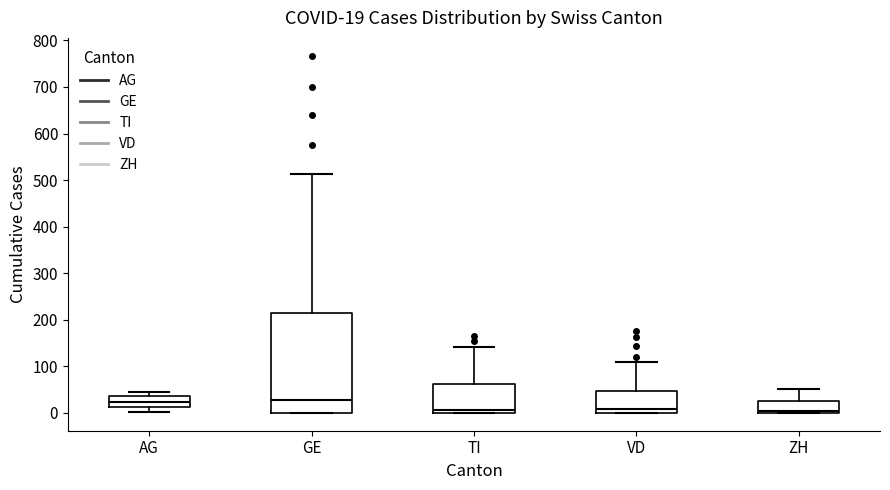

Comparing the boxes themselves (not the whiskers), which one is the tallest?

GE